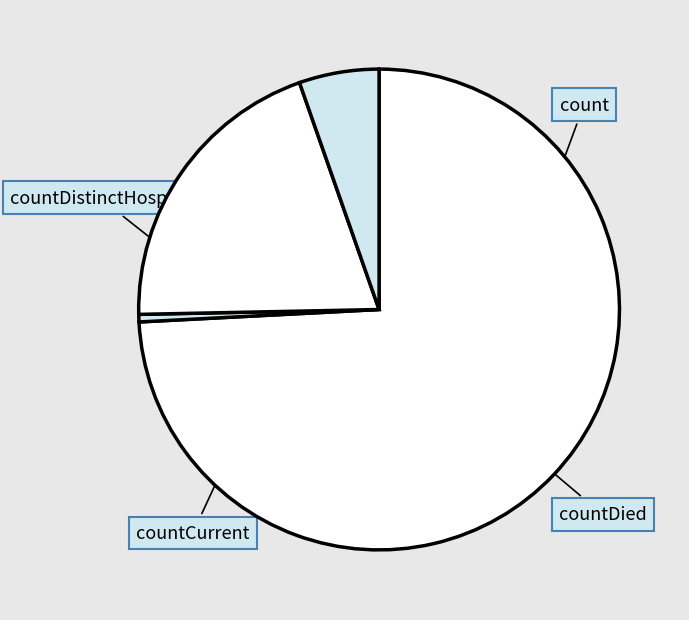

Which category has the smallest portion of the pie?

countDistinctHospno